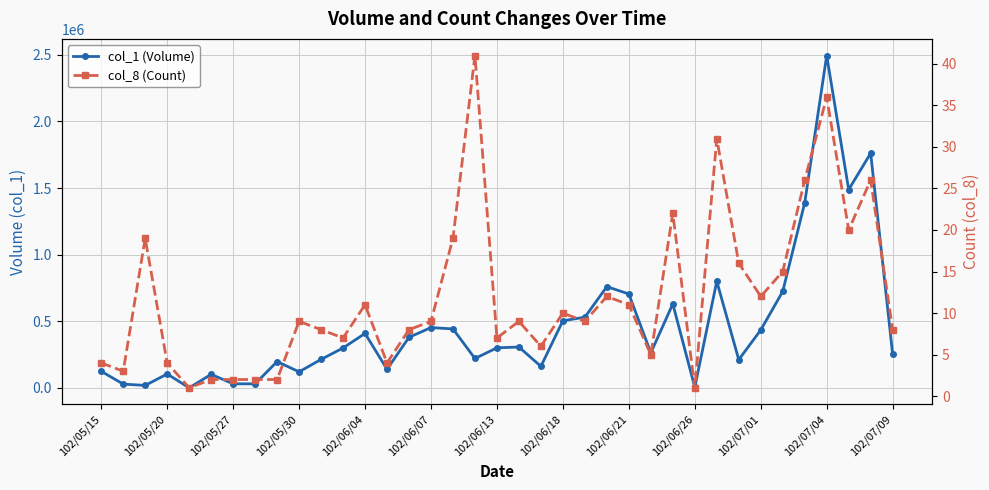

True or false: col_8 (Count) and col_1 (Volume) intersect in this chart.

False